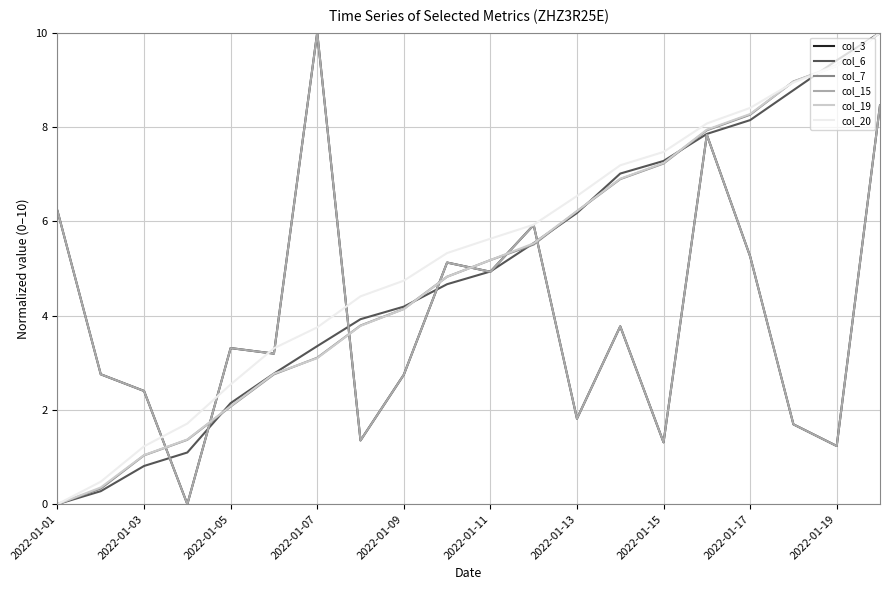

Reading left to right, extract all data points from this chart.

col_3: 6.2	2.8	2.4	0.0	3.3	3.2	10.0	1.4	2.7	5.1	4.9	5.9	1.8	3.8	1.3	7.8	5.3	1.7	1.2	8.5
col_6: 0.0	0.3	0.8	1.1	2.1	2.8	3.4	3.9	4.2	4.7	4.9	5.5	6.2	7.0	7.3	7.9	8.1	8.8	9.4	10.0
col_7: 0.0	0.3	1.0	1.4	2.1	2.8	3.1	3.8	4.1	4.8	5.2	5.5	6.2	6.9	7.2	7.9	8.3	9.0	9.3	10.0
col_15: 6.2	2.8	2.4	0.0	3.3	3.2	10.0	1.4	2.7	5.1	4.9	5.9	1.8	3.8	1.3	7.8	5.3	1.7	1.2	8.5
col_19: 0.0	0.4	1.0	1.4	2.1	2.8	3.1	3.8	4.1	4.8	5.2	5.5	6.2	6.9	7.2	7.9	8.3	9.0	9.3	10.0
col_20: 0.0	0.5	1.2	1.7	2.5	3.3	3.8	4.4	4.7	5.3	5.6	5.9	6.5	7.2	7.5	8.1	8.4	8.9	9.3	10.0